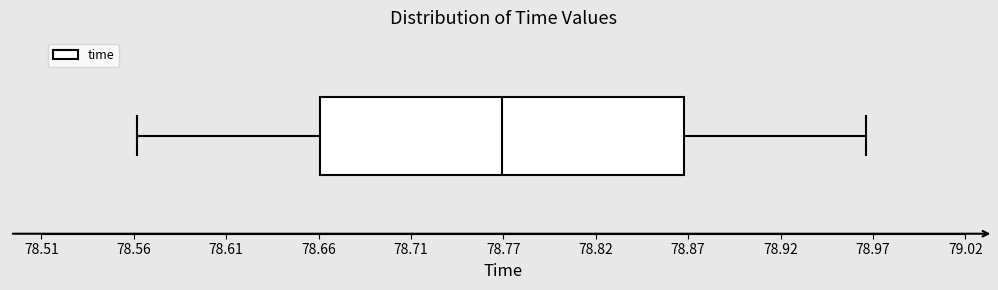

Read this box plot against the x-axis: the position of the median line, the range covered by the box, and the ends of both whiskers. The values are not printed on the chart, so give them approximately, as read against the axis.

median 78.76, box 78.66 to 78.86, whiskers 78.56 to 78.97